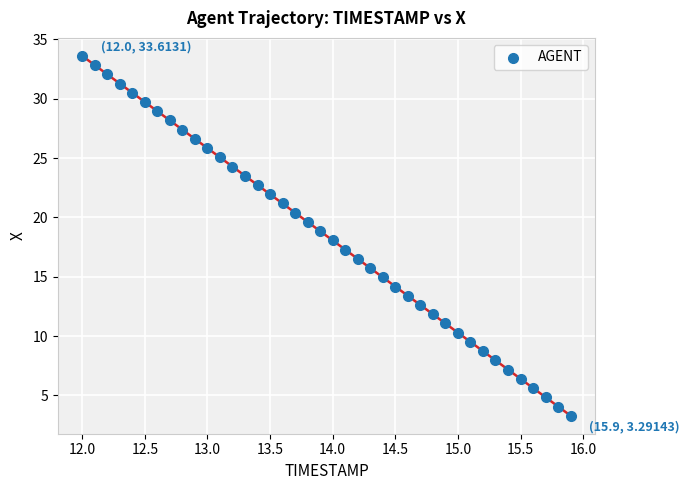

What is the range of X values (max minus min)?

3.9